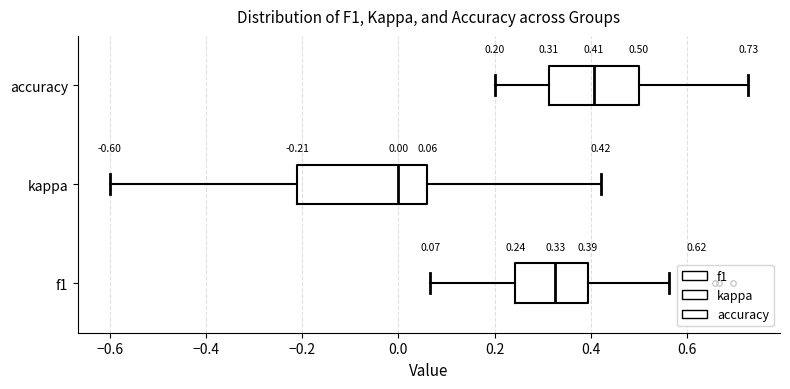

Which box has the furthest to the left median line?

kappa